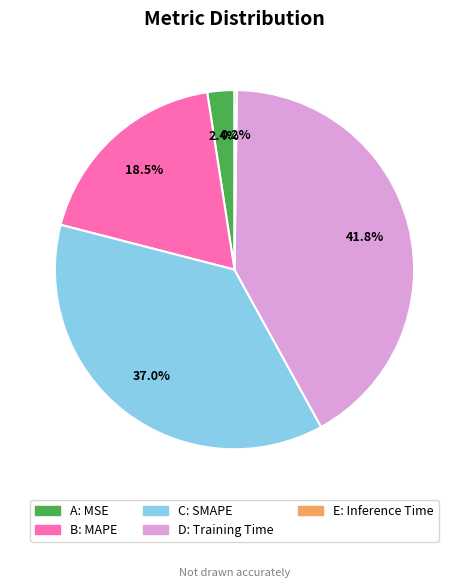

Is there a majority slice in this chart?

No